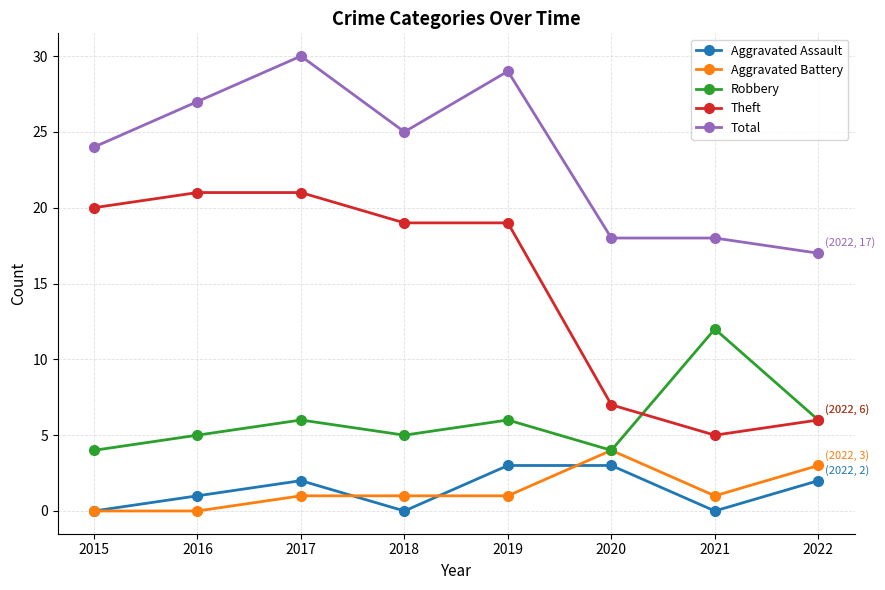

In Aggravated Assault, how many points are lower than both neighbors (excluding endpoints)?

2